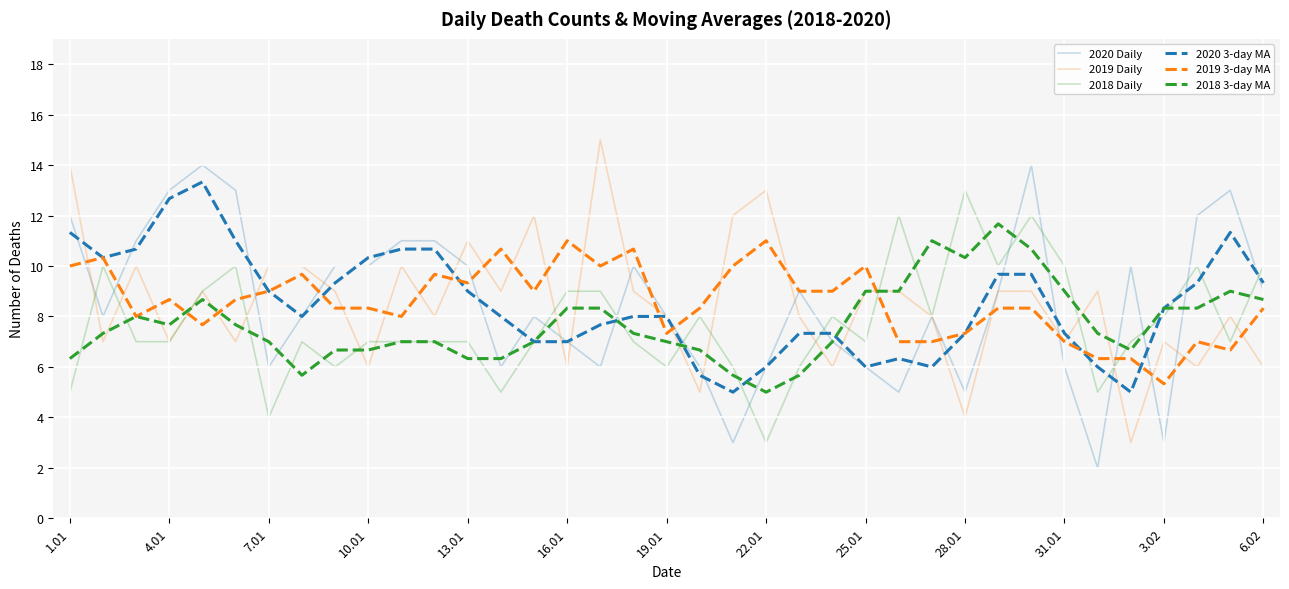

What is the maximum value for 2018 Daily?

13.0